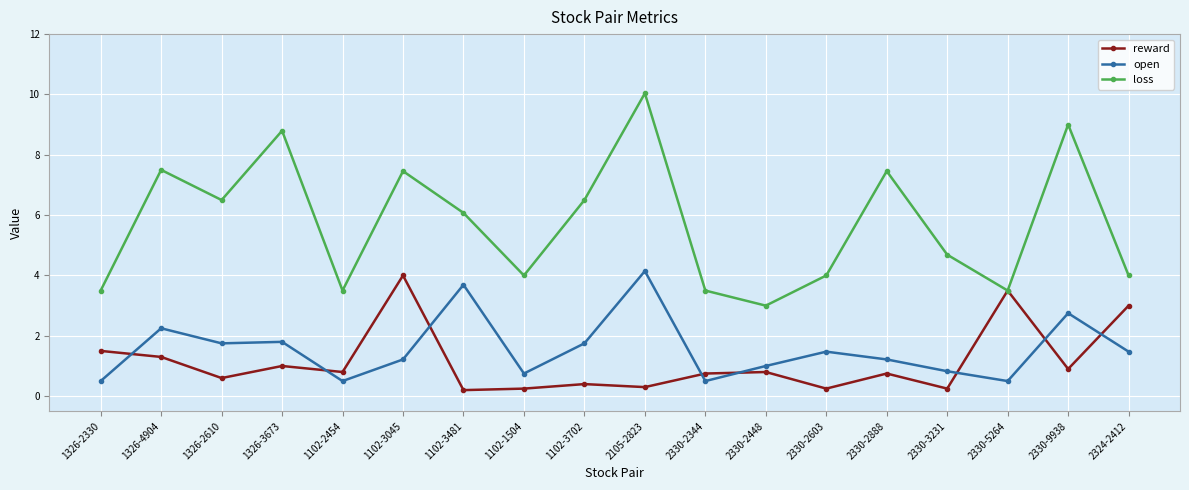

What is the difference between the loss values at 2330-2603 and 2330-5264?

0.5